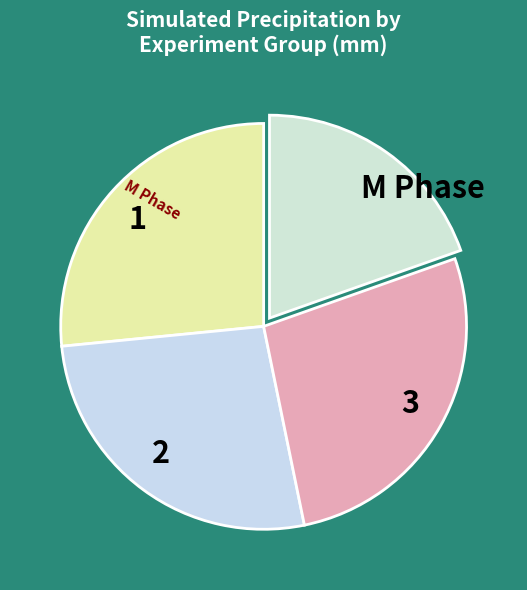

True or false: M Phase accounts for 20% of the total.

True